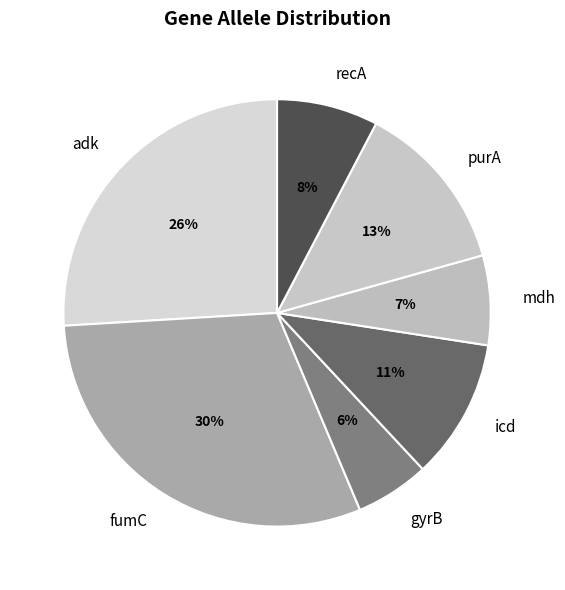

To the nearest percent, what portion does adk represent?

26%